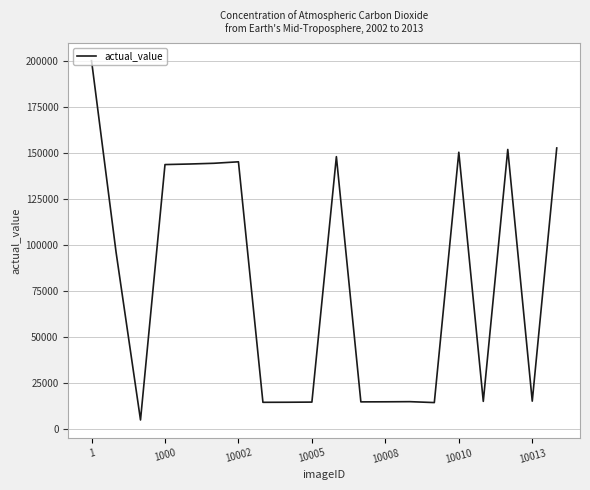

What is the maximum value shown in the chart?

200000